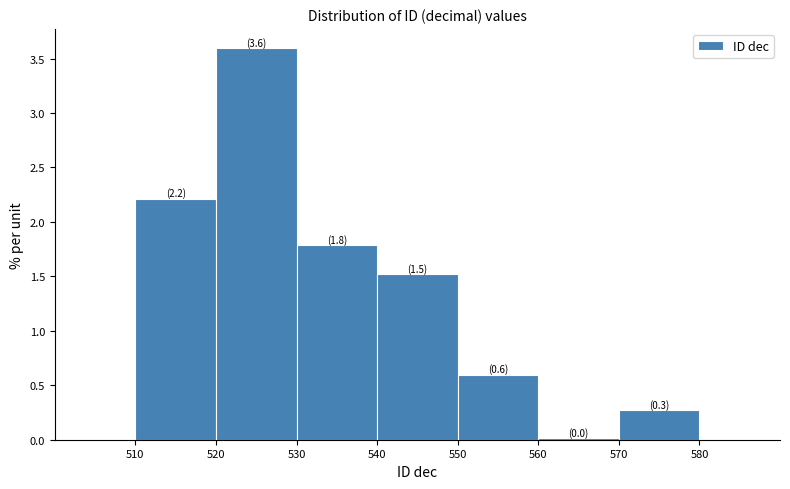

Which range on the x-axis has the tallest bar?

520 to 530